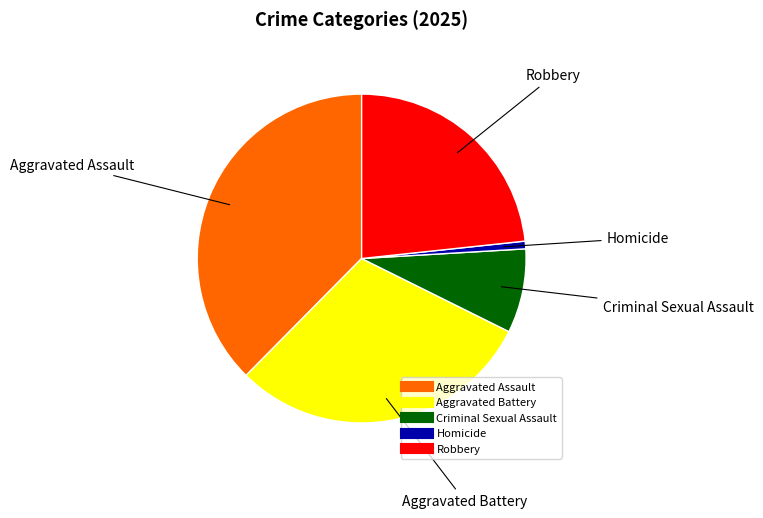

Which category has the smallest portion of the pie?

Homicide